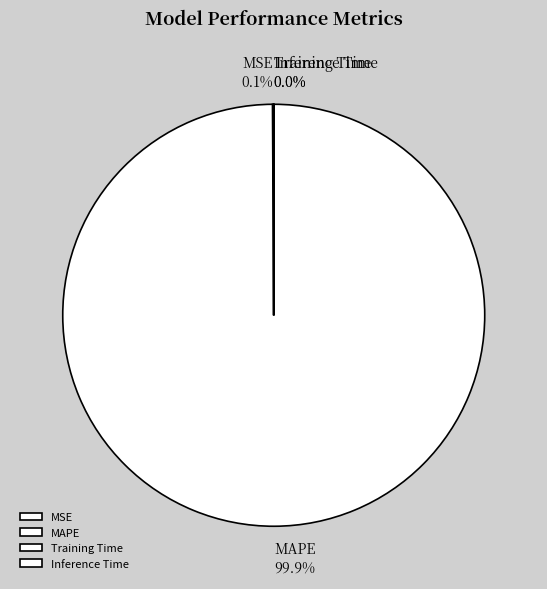

What is the majority slice?

MAPE